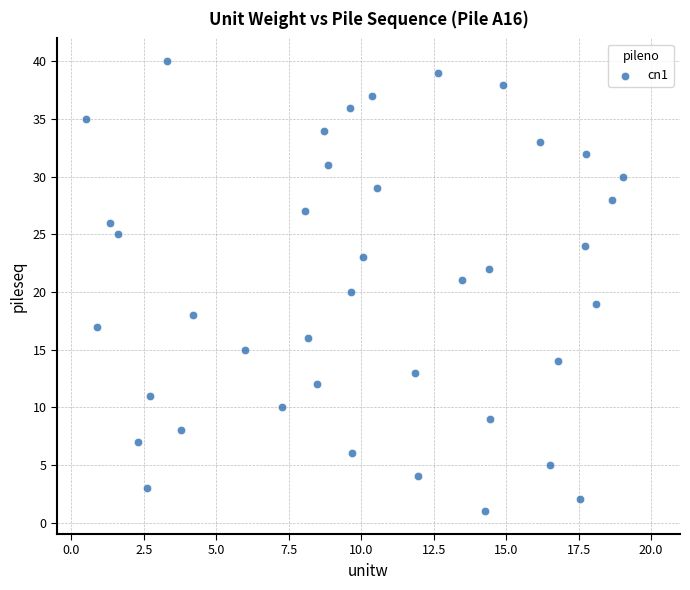

What is the range of Y values (max minus min)?

39